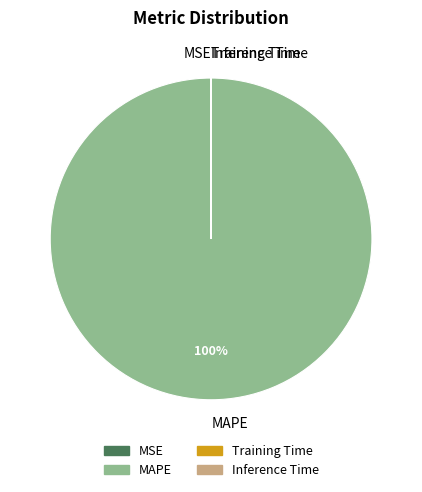

What is the largest slice in the pie chart?

MAPE